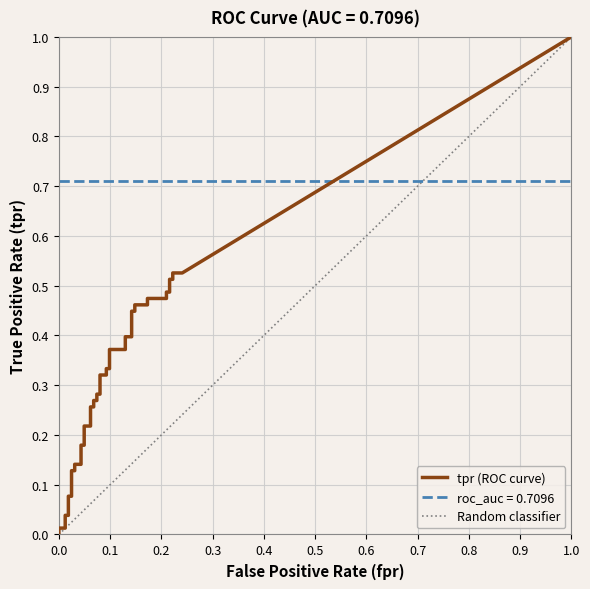

The value of tpr at 9 is 0.1. True or false?

False